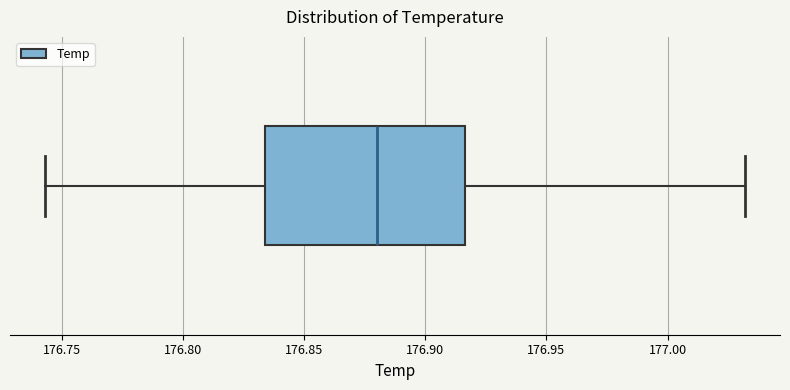

Where does the left whisker of the box end on the x-axis? The values are not printed on the chart, so give them approximately, as read against the axis.

176.745